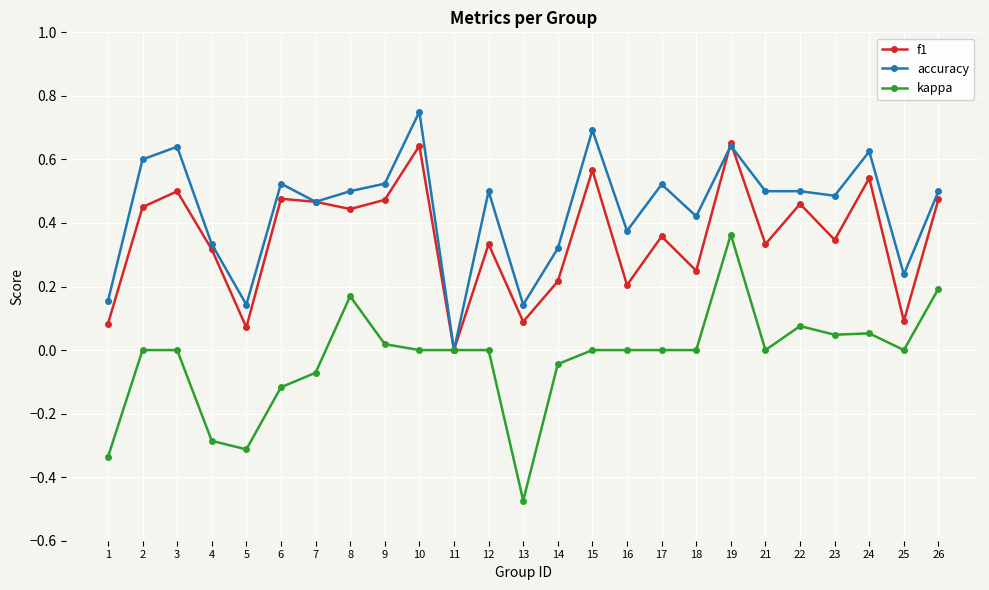

Where is the first local minimum for f1?

5